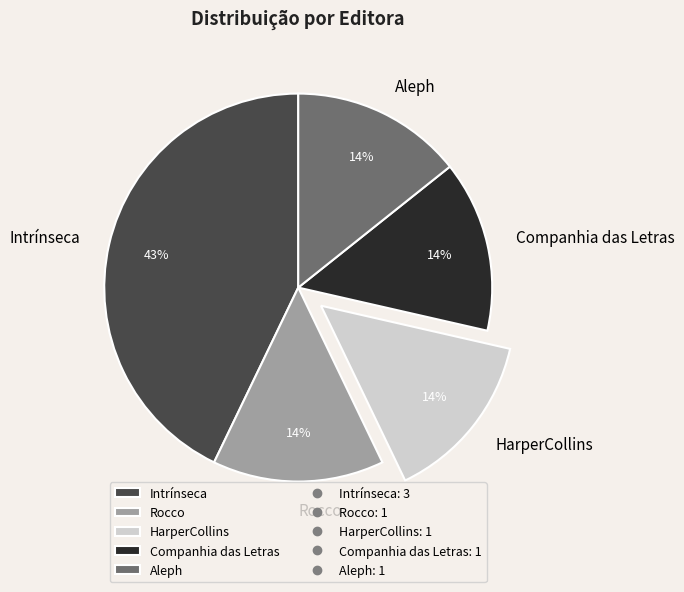

To the nearest percent, what is the difference between the HarperCollins and Intrínseca slice percentages?

29%